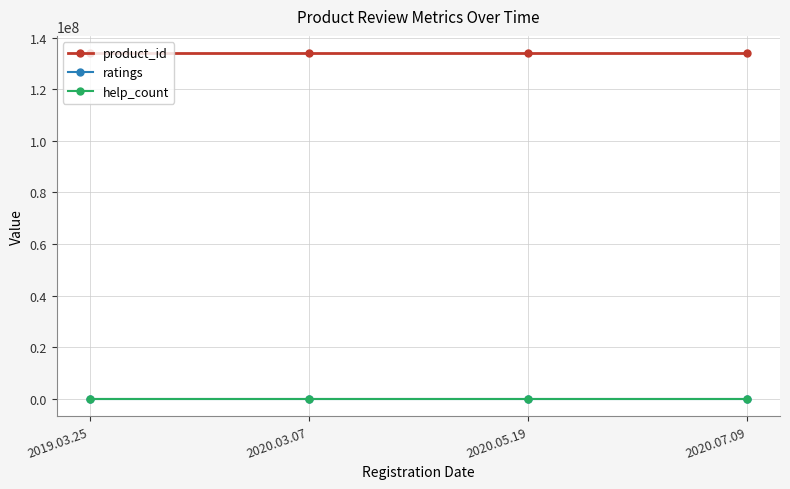

True or false: product_id has more than 2 points higher than both neighbors.

False